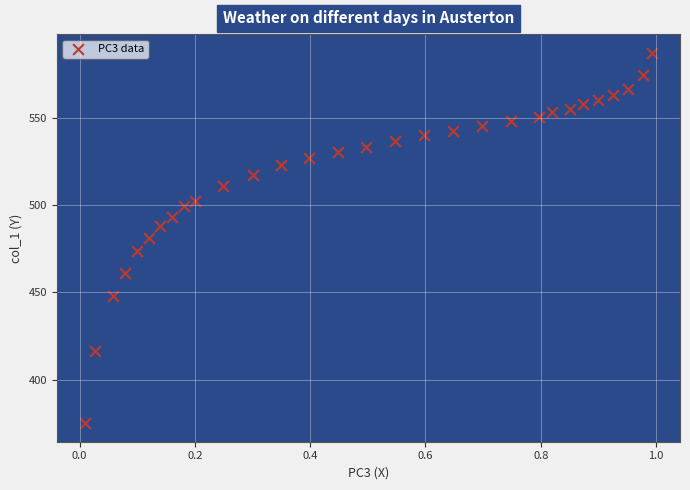

What is the range of Y values (max minus min)?

212.6